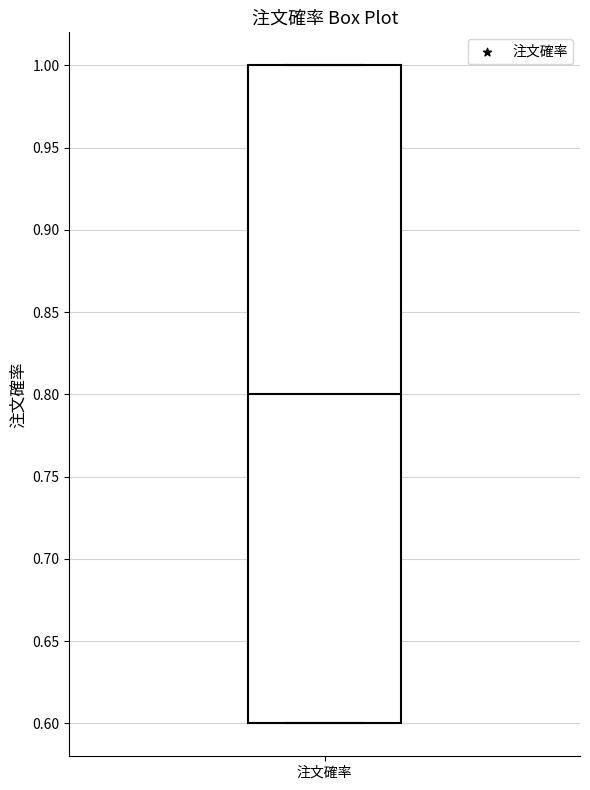

Where is the lower edge of the box for 注文確率 on the y-axis? The values are not printed on the chart, so give them approximately, as read against the axis.

0.6